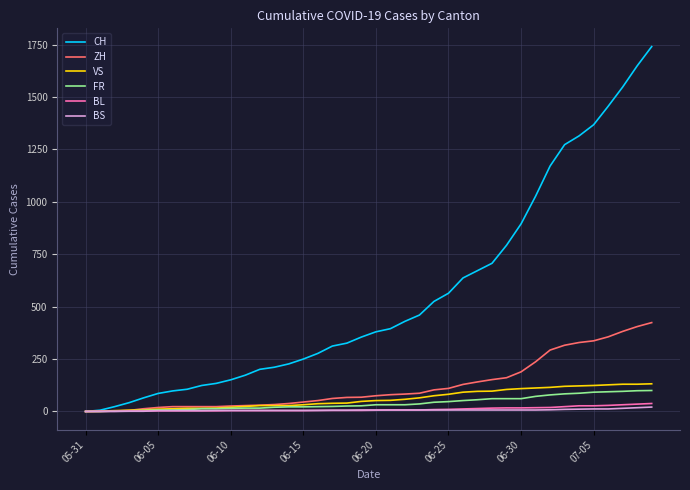

What is the maximum value shown in the chart?

1741